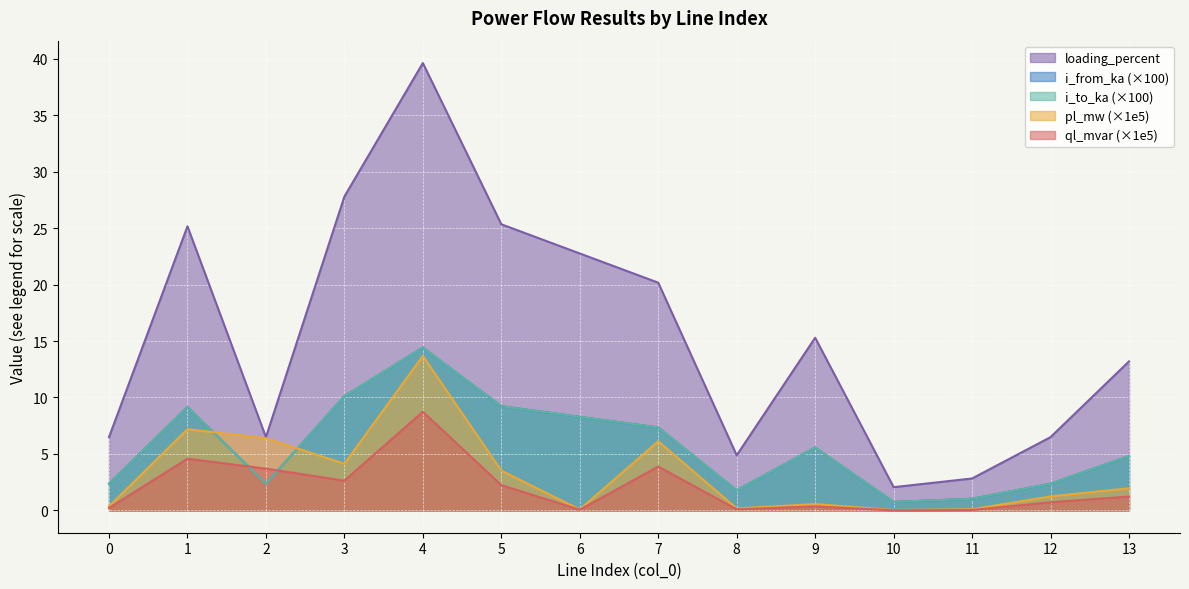

How many categories are shown in the chart?

14